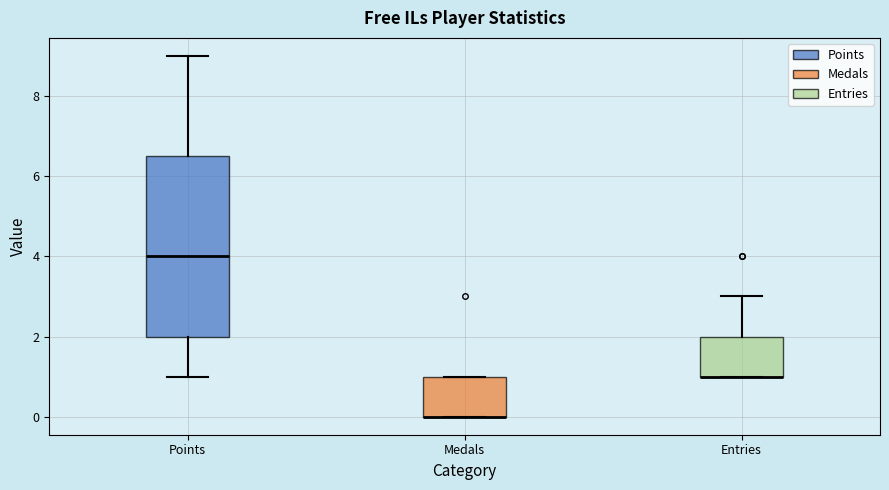

Reading left to right, transcribe this box plot: for each box, give where its median line is, the range the box spans, and where its two whiskers end, as read against the y-axis. The values are not printed on the chart, so give them approximately, as read against the axis.

Points: median 4.0, box 2.0 to 6.6, whiskers 1.0 to 9.0
Medals: median 0.0 (drawn on the box's lower edge), box 0.0 to 1.0, whiskers 0.0 to 1.0
Entries: median 1.0 (drawn on the box's lower edge), box 1.0 to 2.0, whiskers 1.0 to 3.0